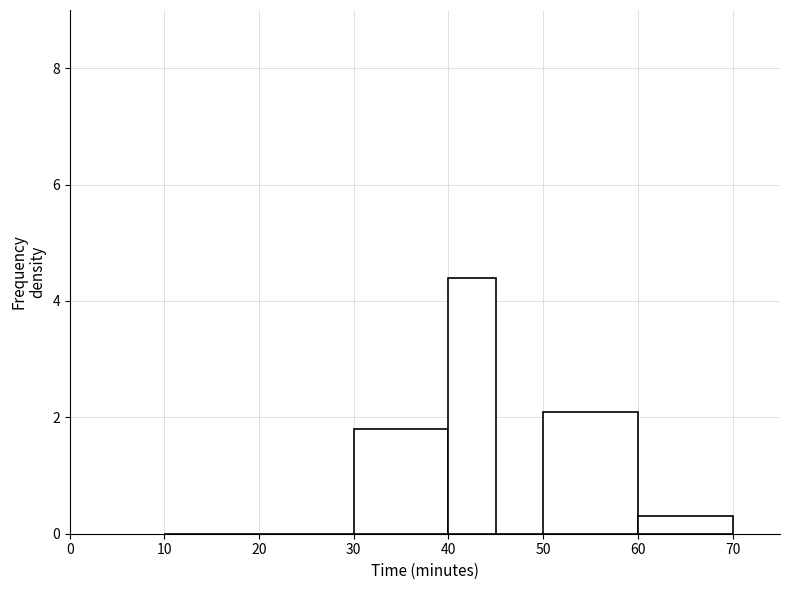

How tall is the bar that spans 60 to 70 on the x-axis? The values are not printed on the chart, so give them approximately, as read against the axis.

0.4